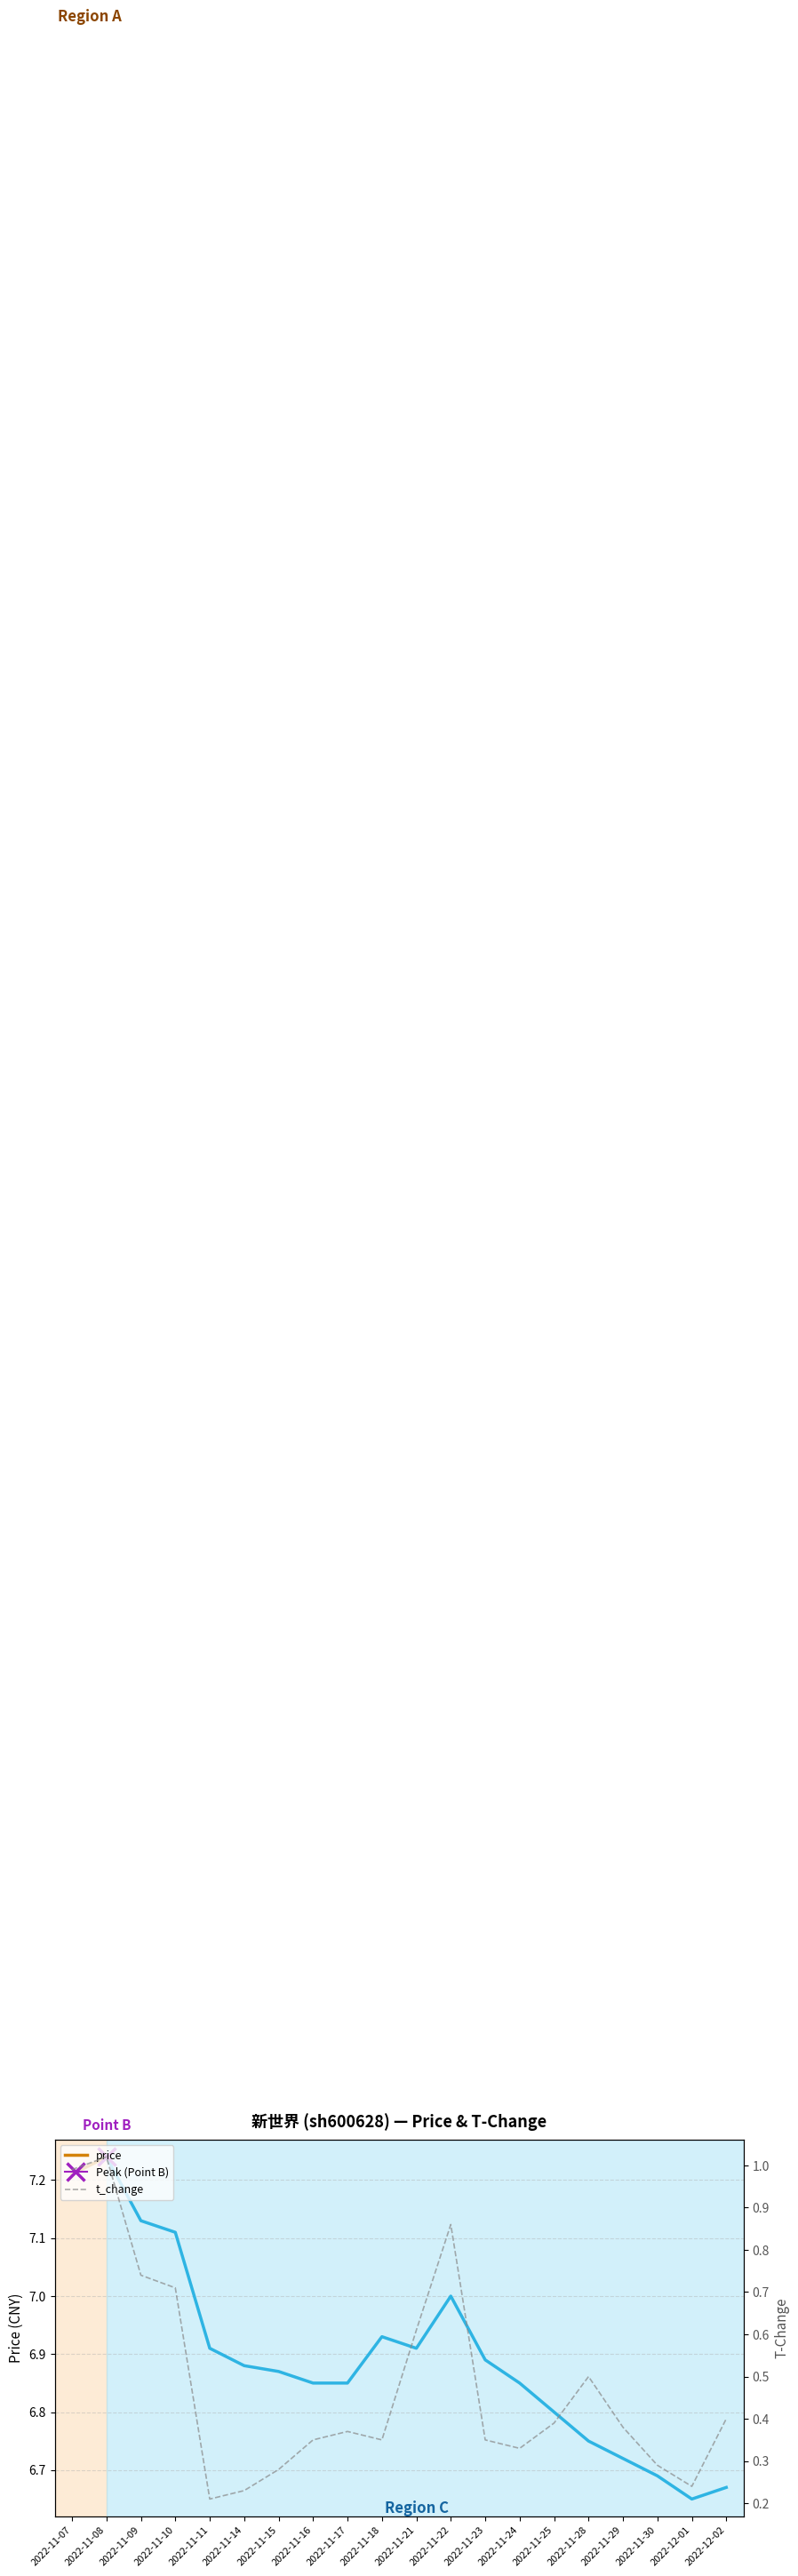

Reading left to right, extract all data points from this chart.

2022-11-07=1.0	2022-11-08=1.0	2022-11-09=0.7	2022-11-10=0.7	2022-11-11=0.2	2022-11-14=0.2	2022-11-15=0.3	2022-11-16=0.3	2022-11-17=0.4	2022-11-18=0.3	2022-11-21=0.6	2022-11-22=0.9	2022-11-23=0.3	2022-11-24=0.3	2022-11-25=0.4	2022-11-28=0.5	2022-11-29=0.4	2022-11-30=0.3	2022-12-01=0.2	2022-12-02=0.4